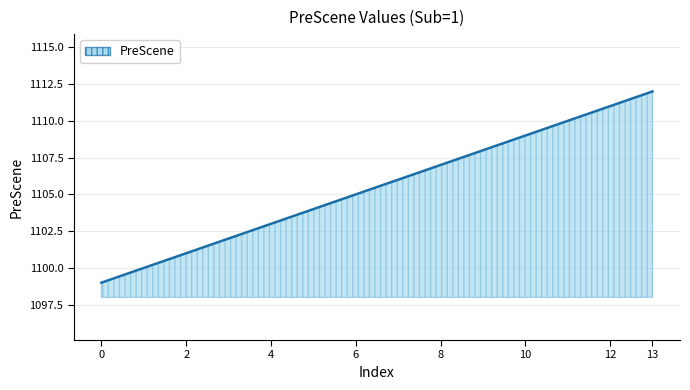

How many lines are shown in the chart?

1